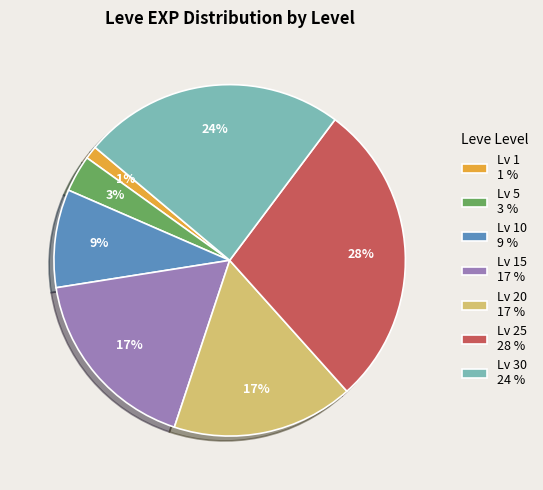

Count the number of slices in the pie.

7